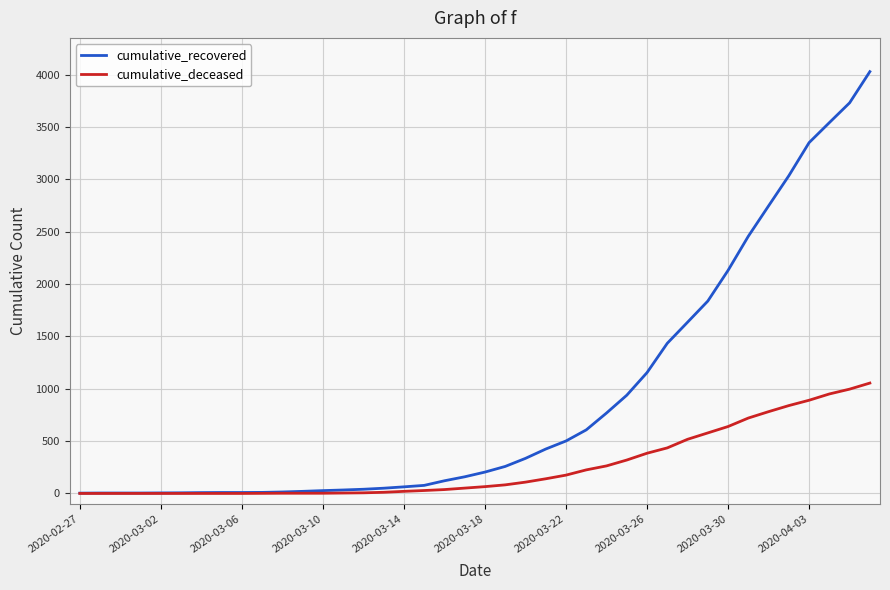

Which series has the largest range (max minus min)?

cumulative_recovered